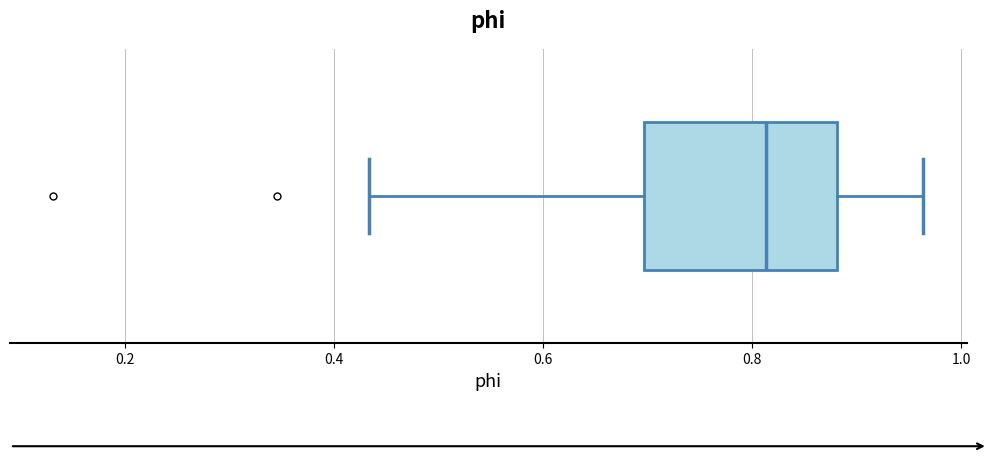

Transcribe this box plot: give where the median line is, the range the box spans, and where the two whiskers end, as read against the x-axis. The values are not printed on the chart, so give them approximately, as read against the axis.

median 0.82, box 0.70 to 0.88, whiskers 0.44 to 0.96